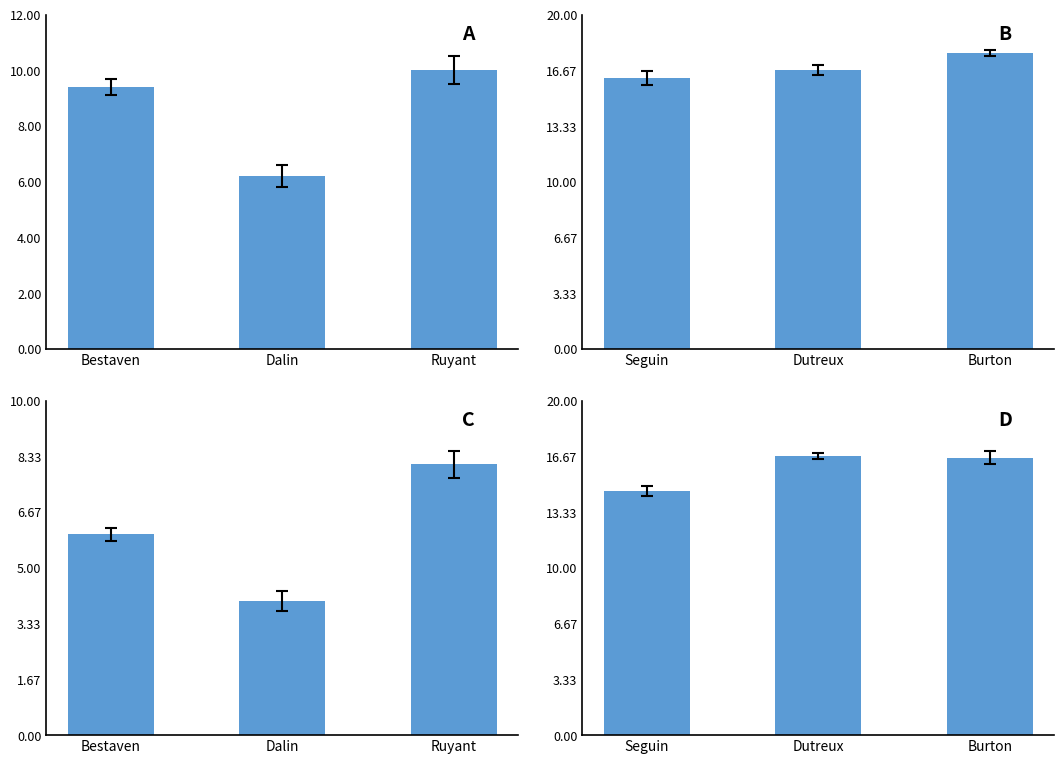

What is the label of the 2nd bar from the right?

Dalin